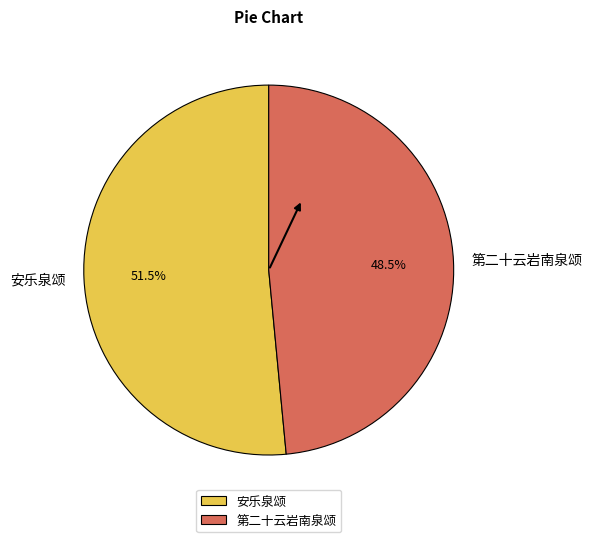

What is the smallest slice in the pie chart?

第二十云岩南泉颂